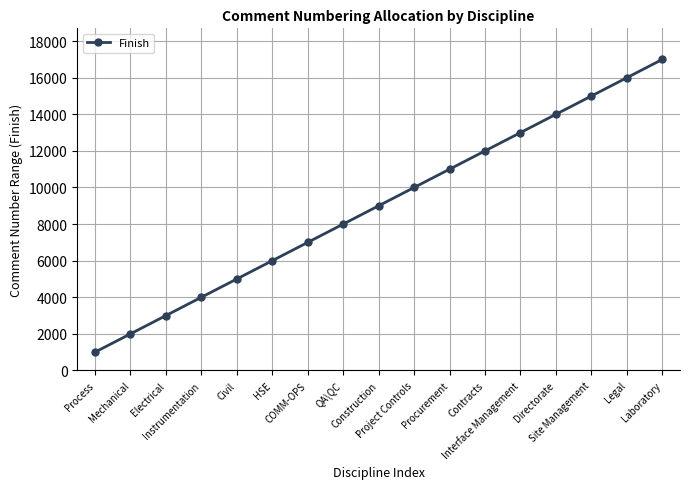

List the labels in order of value, largest first.

Laboratory, Legal, Site Management, Directorate, Interface Management, Contracts, Procurement, Project Controls, Construction, QA\QC, COMM-OPS, HSE, Civil, Instrumentation, Electrical, Mechanical, Process